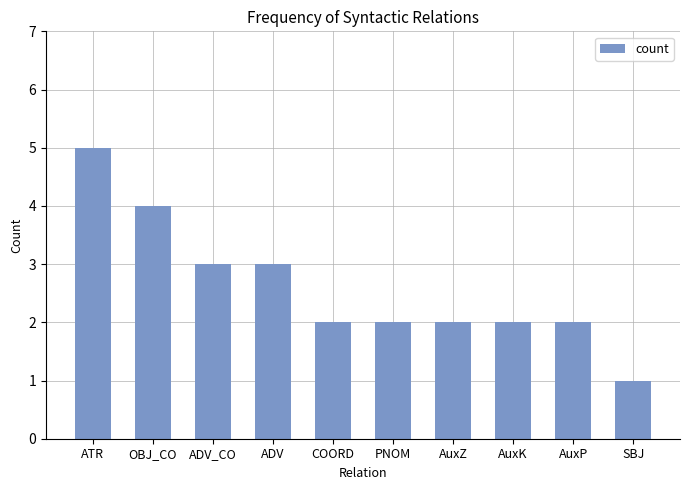

True or false: the data shows 3 at ADV.

True